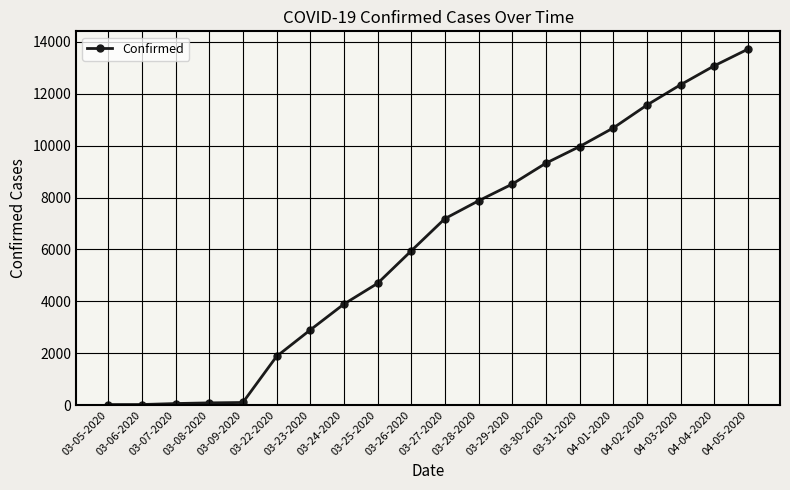

Which category has the highest value across all series?

04-05-2020